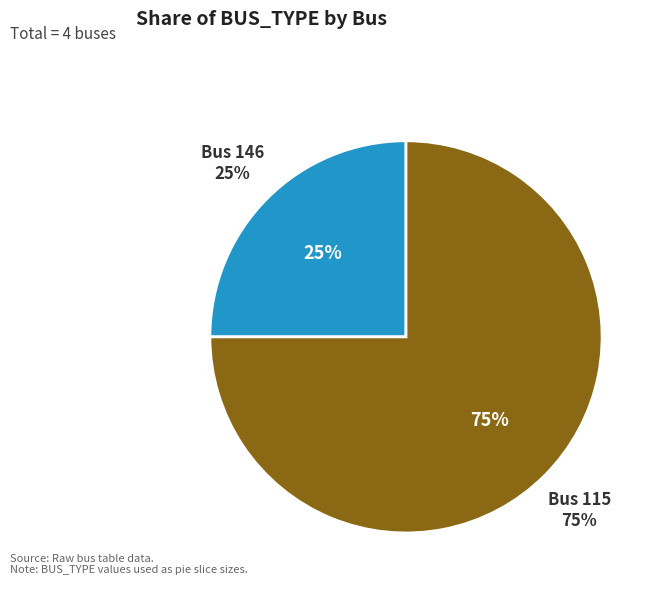

How many segments does this pie chart have?

2